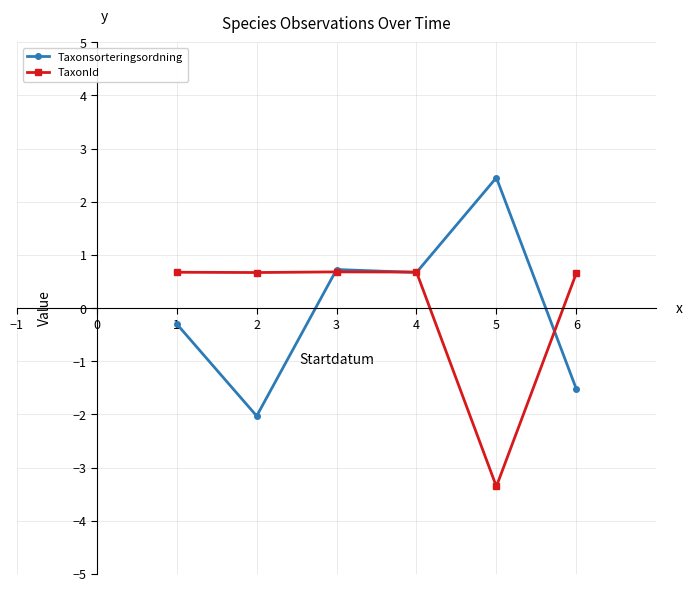

True or false: Taxonsorteringsordning has more than 0 interior local peaks.

True